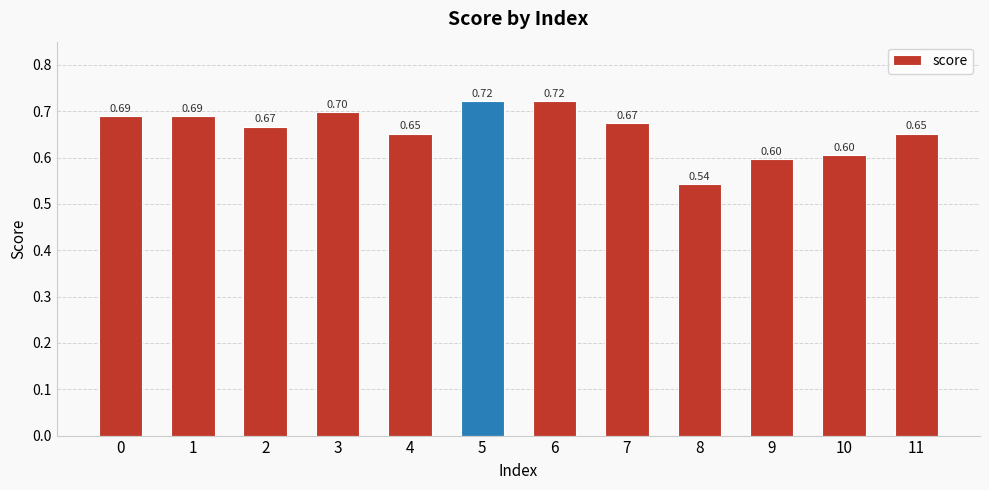

Count the values in the range 0 to 1.

12